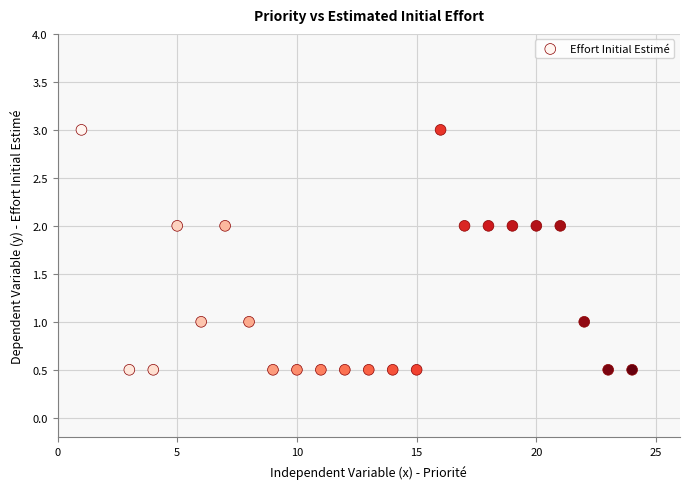

What is the range of X values (max minus min)?

23.0